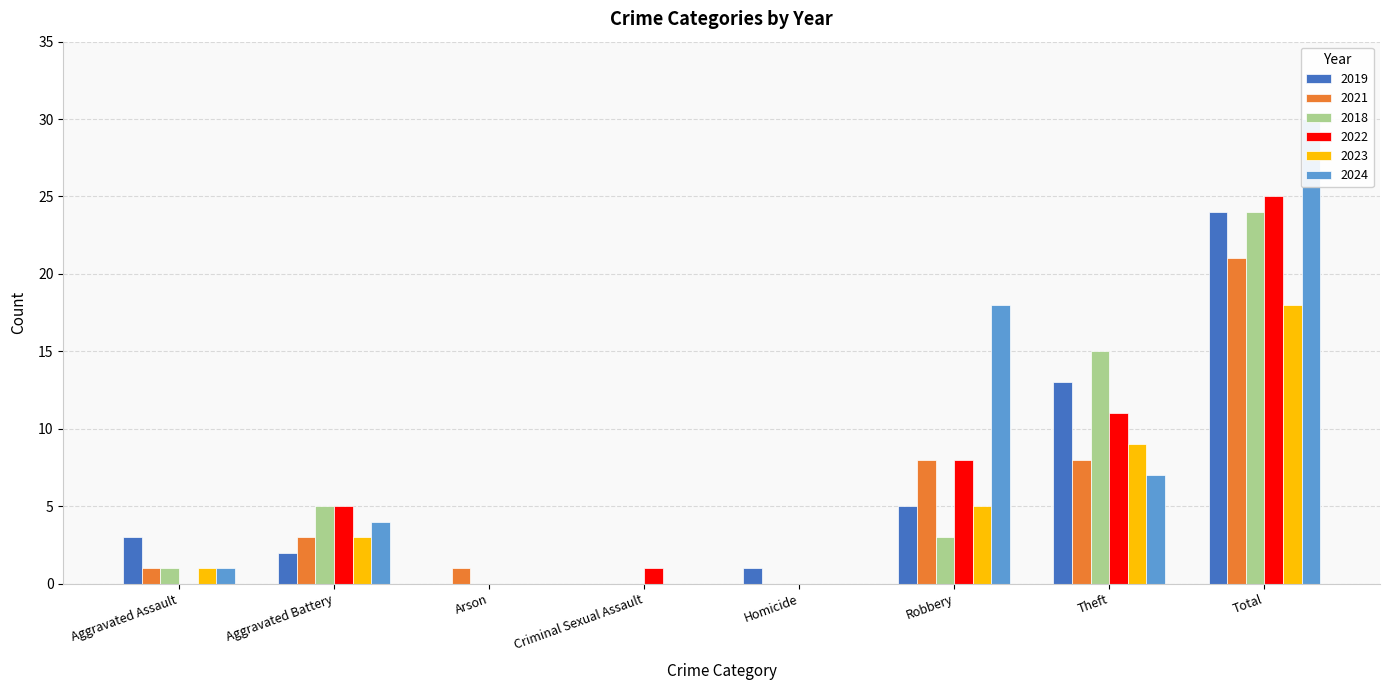

Where is 2021 nearest to the value 10?

Robbery